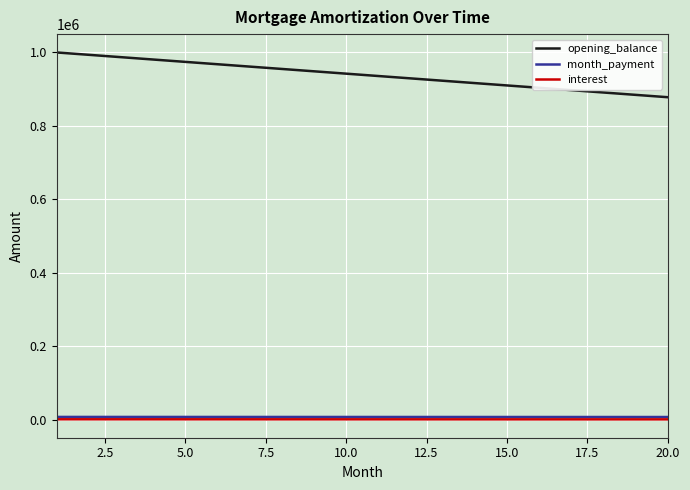

True or false: opening_balance and interest intersect in this chart.

False